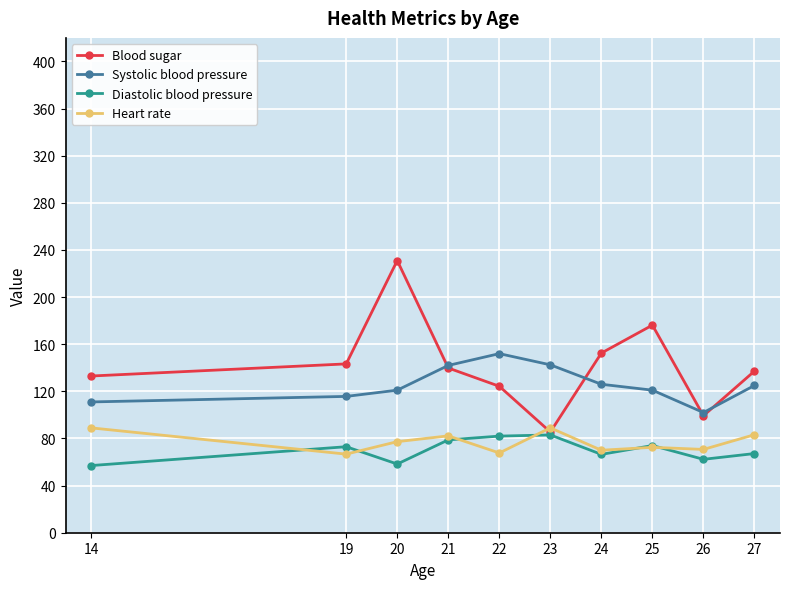

Between 20 and 23, which series saw the biggest shift?

Blood sugar